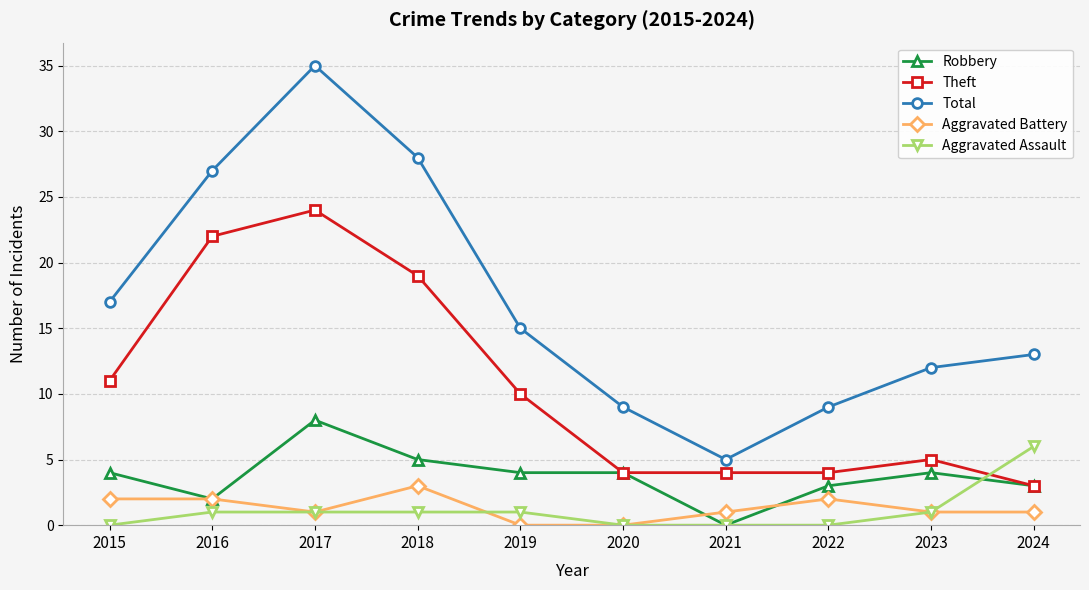

Which series has the widest spread of values?

Total